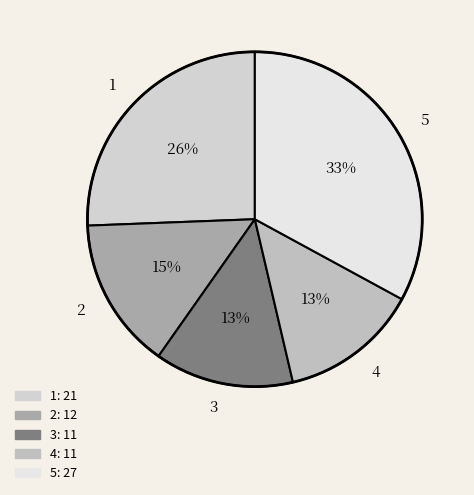

What is the largest slice in the pie chart?

5